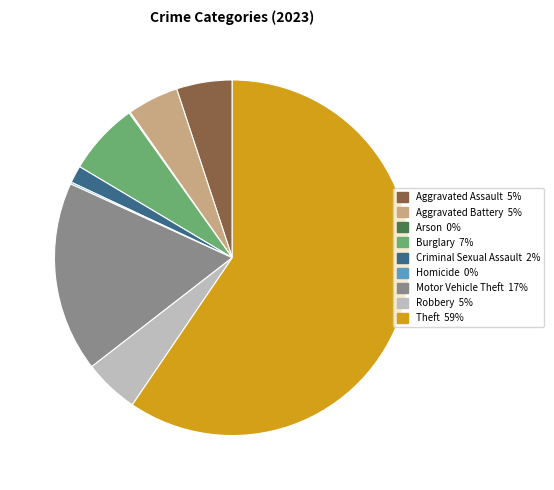

What is the largest slice in the pie chart?

Theft